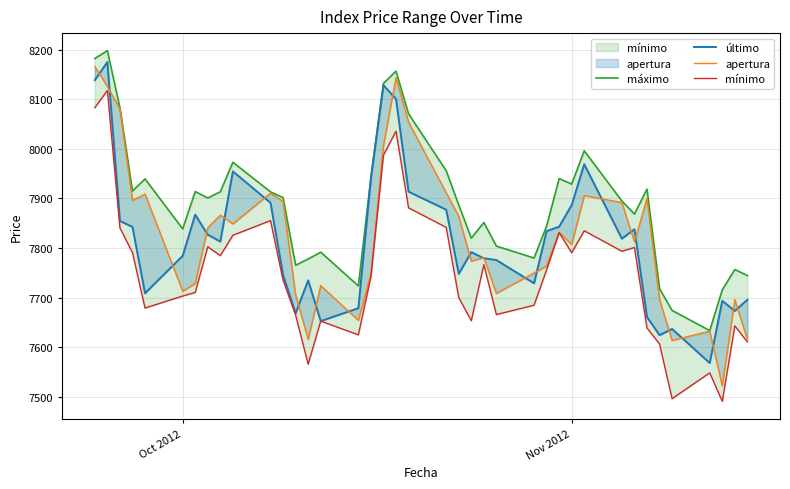

True or false: máximo and último cross at least once.

False